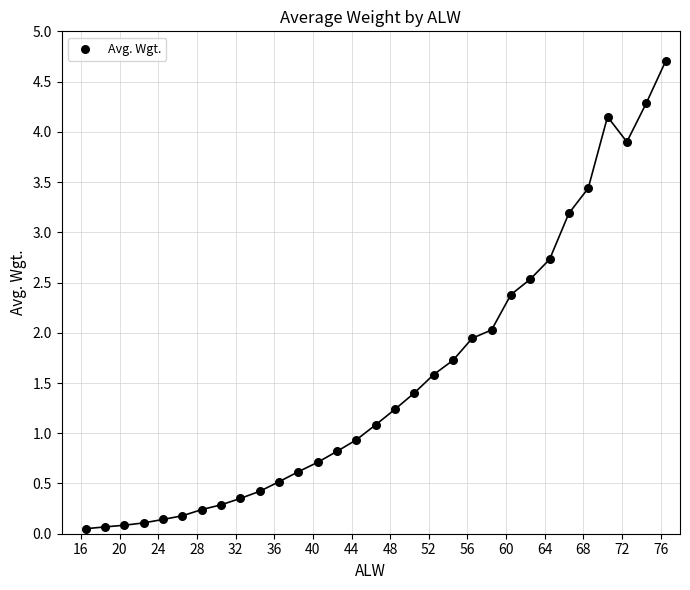

What is the range of X values (max minus min)?

60.0